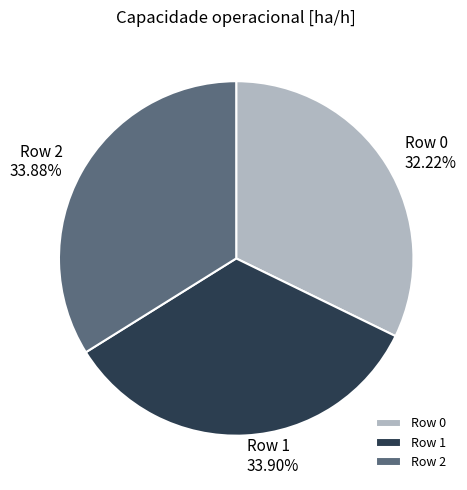

Does Row 1 account for over 50% of the chart?

No